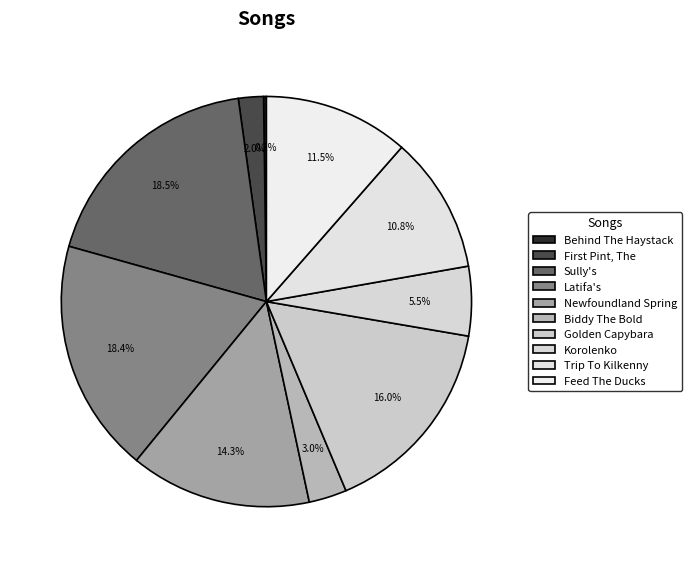

Is there any slice that represents more than half of the pie?

No